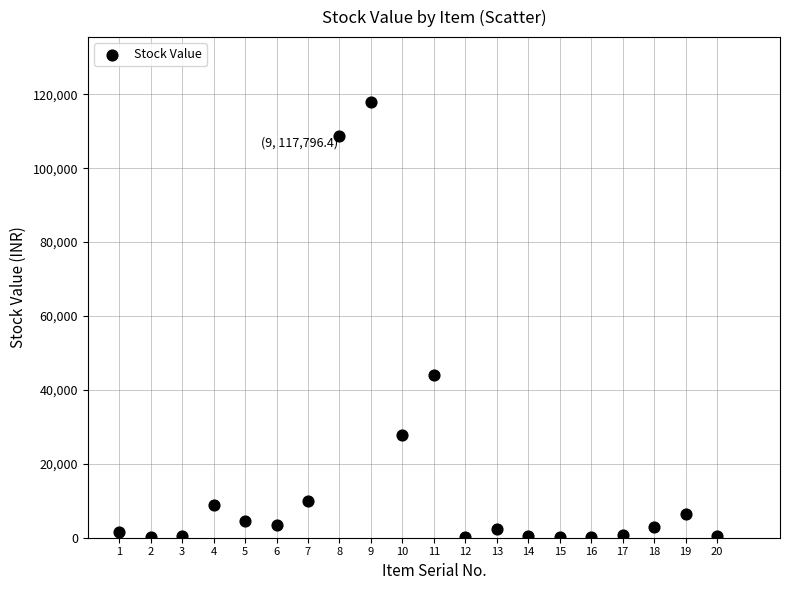

What Y value in the scatter plot is closest to 58940?

44149.0